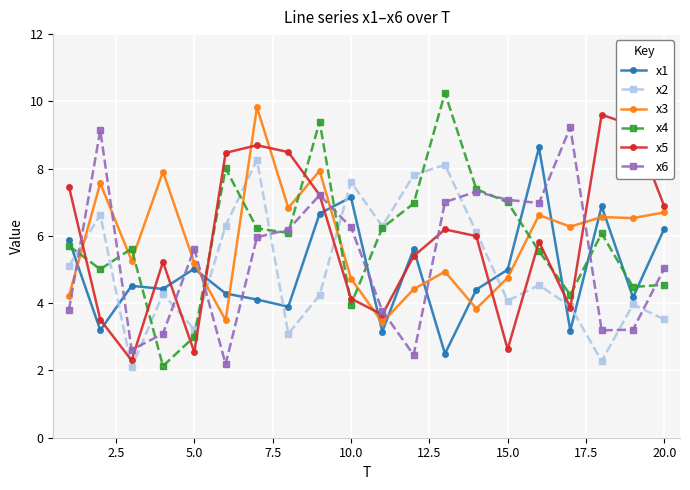

What is the greatest value displayed?

10.3